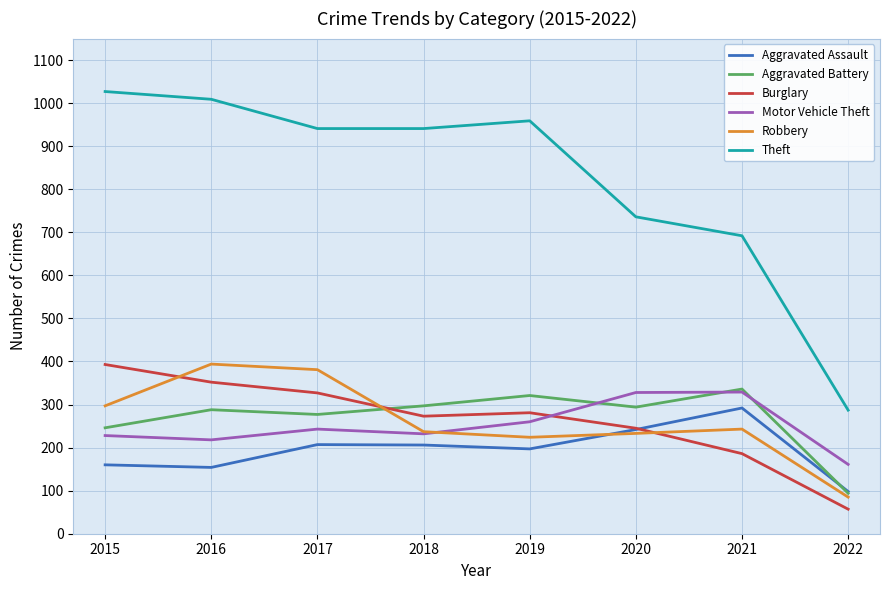

How many categories are shown in the chart?

8